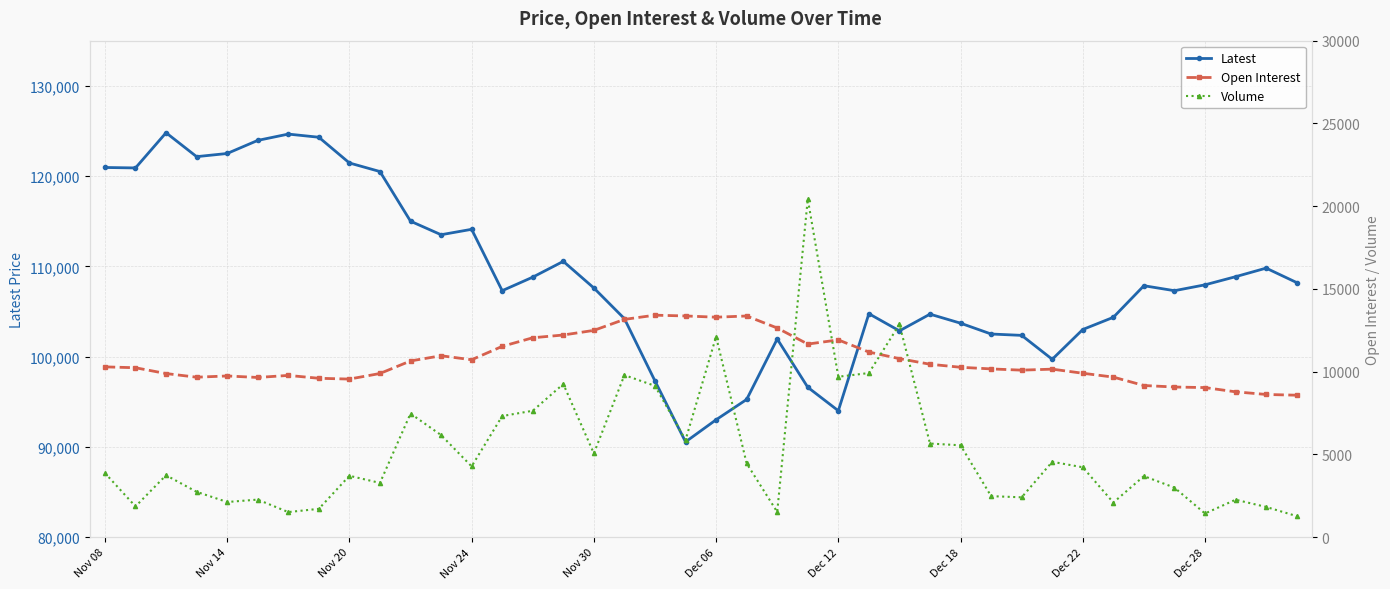

Is it true that Latest equals 93000 at Dec 06?

True